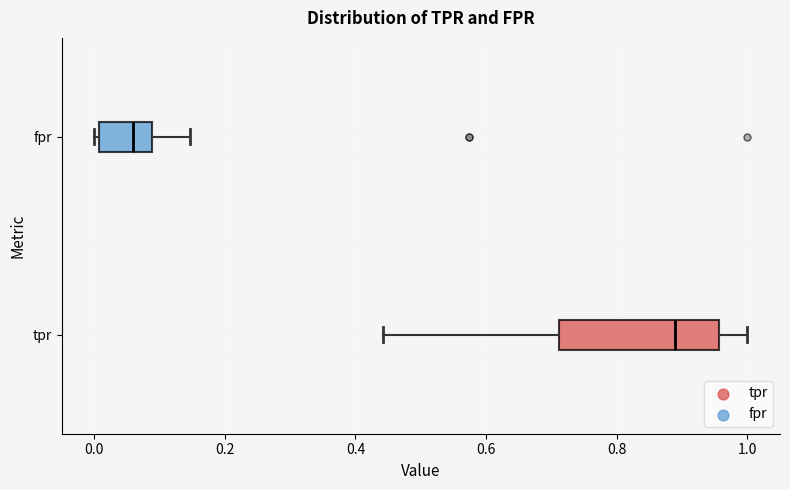

Reading bottom to top, transcribe this box plot: for each box, give where its median line is, the range the box spans, and where its two whiskers end, as read against the x-axis. The values are not printed on the chart, so give them approximately, as read against the axis.

tpr: median 0.88, box 0.72 to 0.96, whiskers 0.44 to 1.00
fpr: median 0.06, box 0.00 to 0.08, whiskers 0.00 (just left of the box's left edge) to 0.14